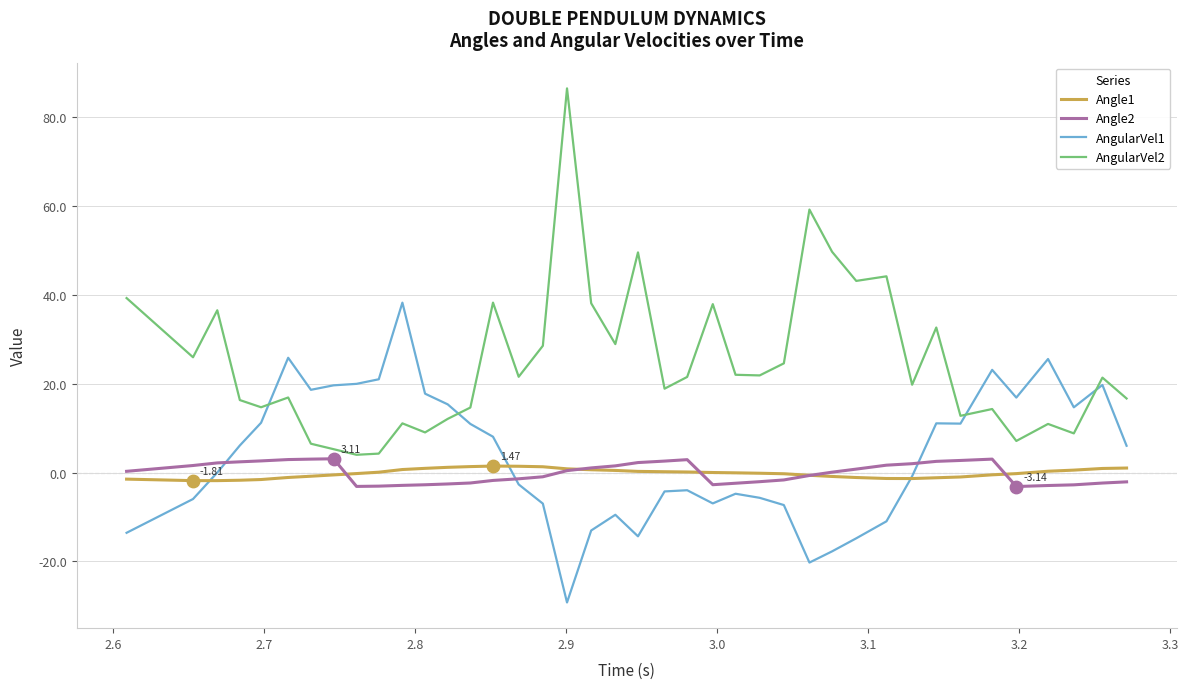

Which series has the largest total across all categories?

AngularVel2